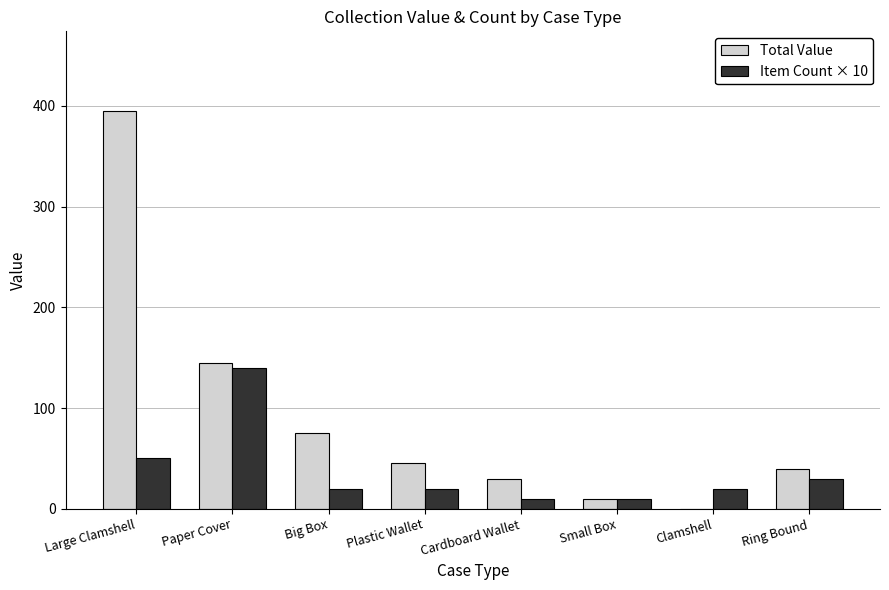

Which series has the largest total across all categories?

Total Value